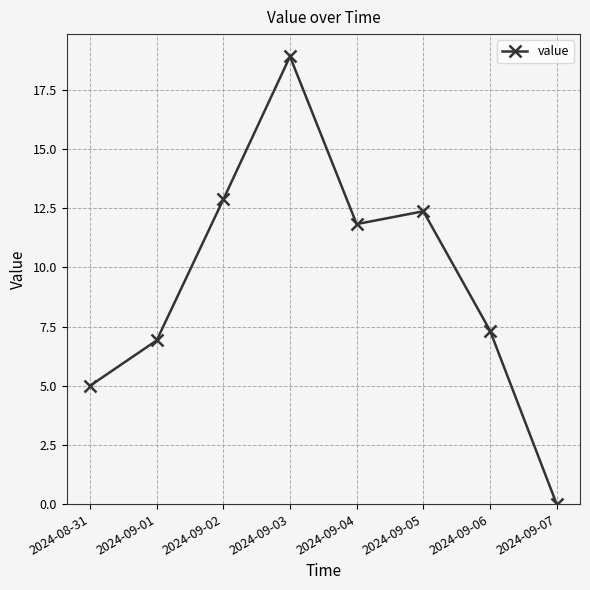

What is the greatest value displayed?

18.9